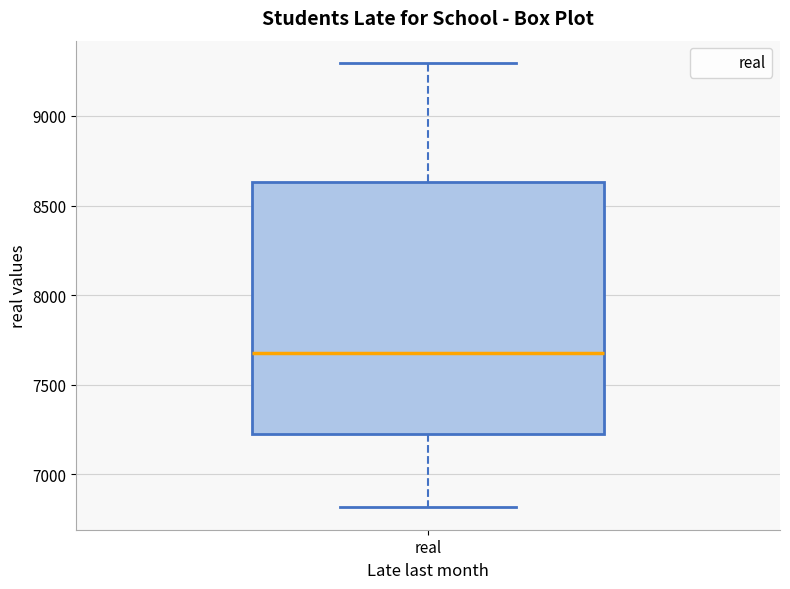

Where does the lower whisker of the box for real end on the y-axis? The values are not printed on the chart, so give them approximately, as read against the axis.

6800